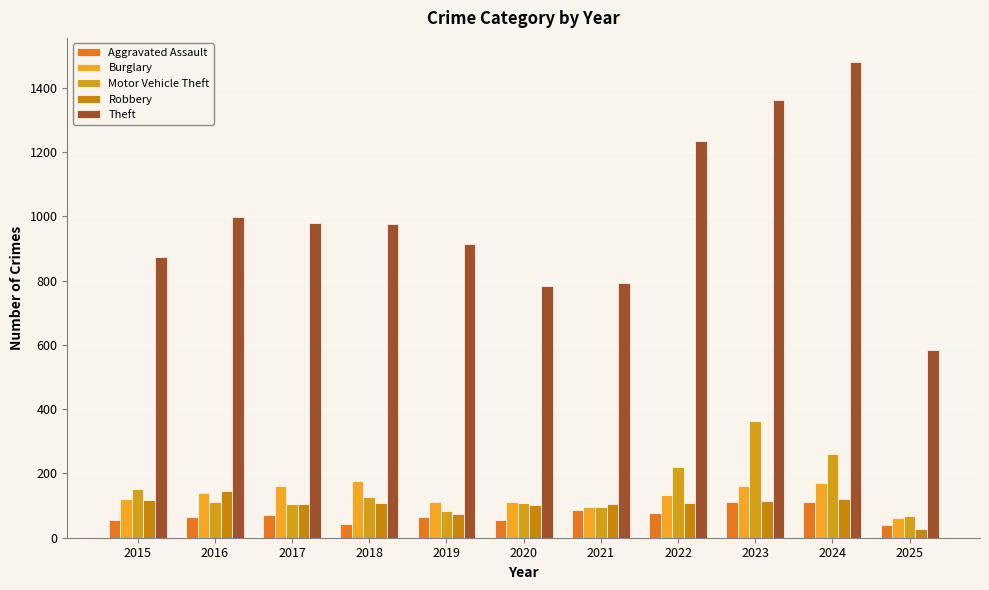

What is the average value of the Robbery series?

102